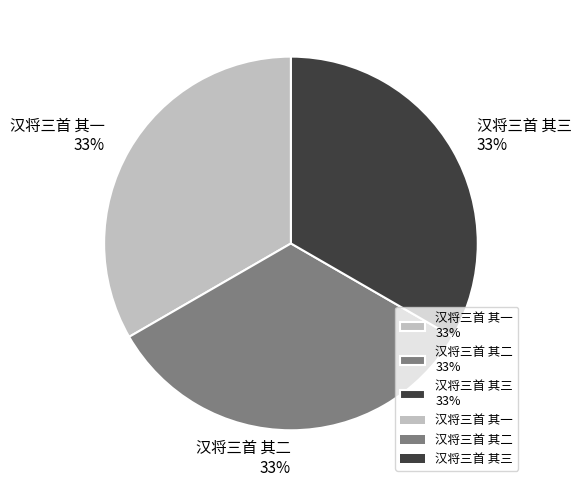

The 汉将三首 其三 33% slice represents 33% of the pie. True or false?

True